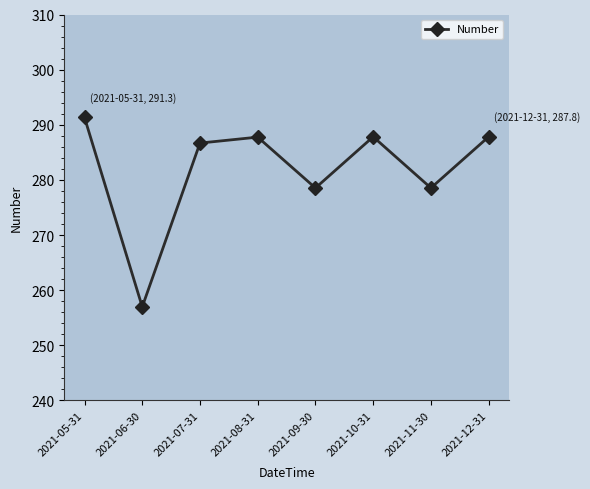

The value at 2021-05-31 is 482.4. True or false?

False